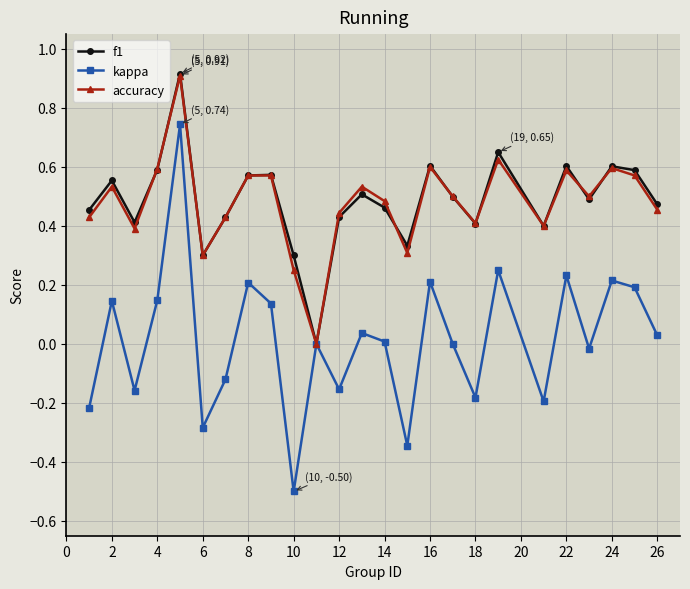

What is the smallest value displayed?

-0.5